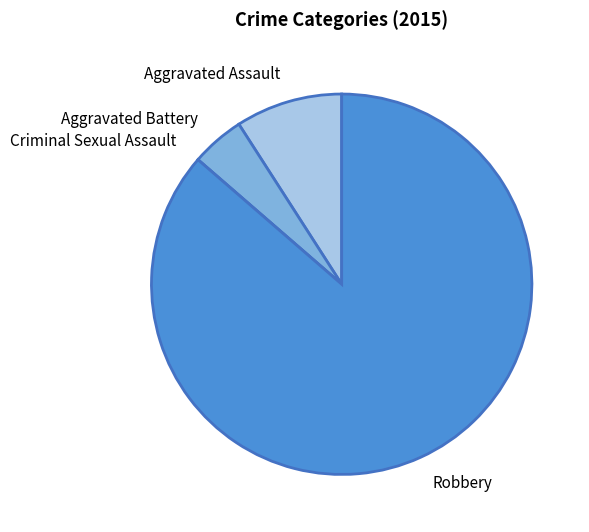

True or false: Aggravated Battery accounts for 5% of the total.

True